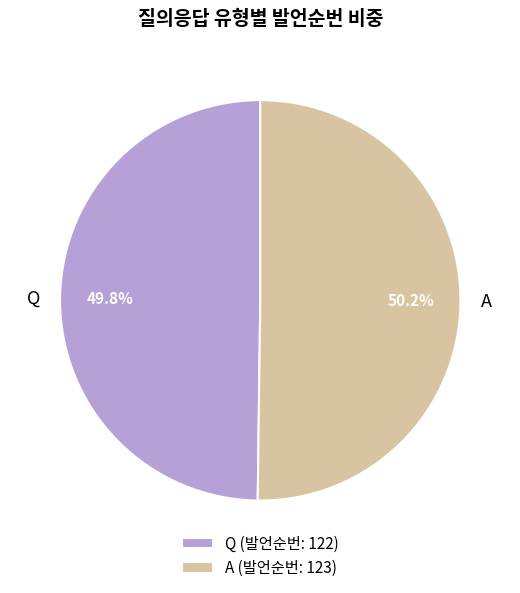

To the nearest percent, what percentage of the pie is Q?

50%